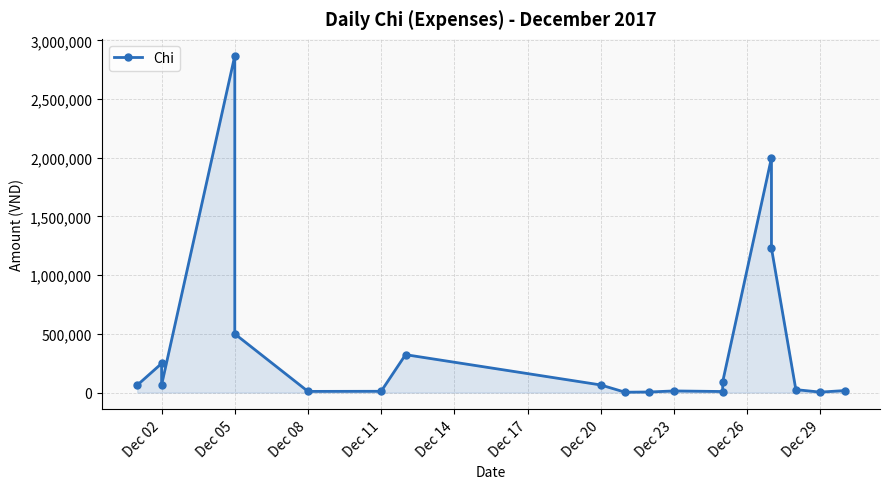

Reading left to right, transcribe all the data shown in this chart.

63000	248000	65000	2870000	500000	10000	11000	323000	65000	3000	5000	14000	9000	91000	2000000	1231000	25000	4000	17000